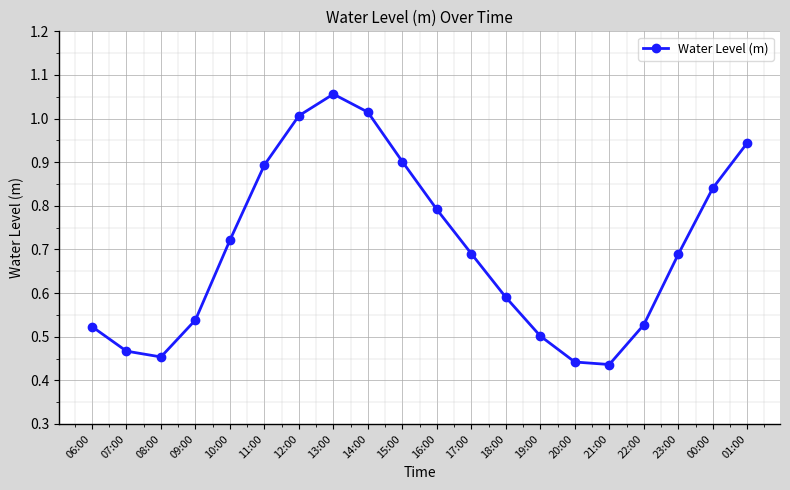

What is the change in value from 06:00 to 15:00?

+0.4